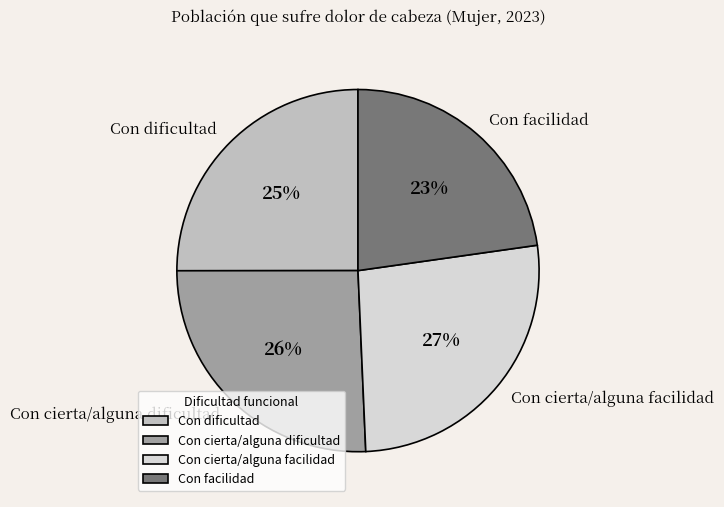

Do Con cierta/alguna dificultad and Con dificultad together represent more than half of the pie?

Yes